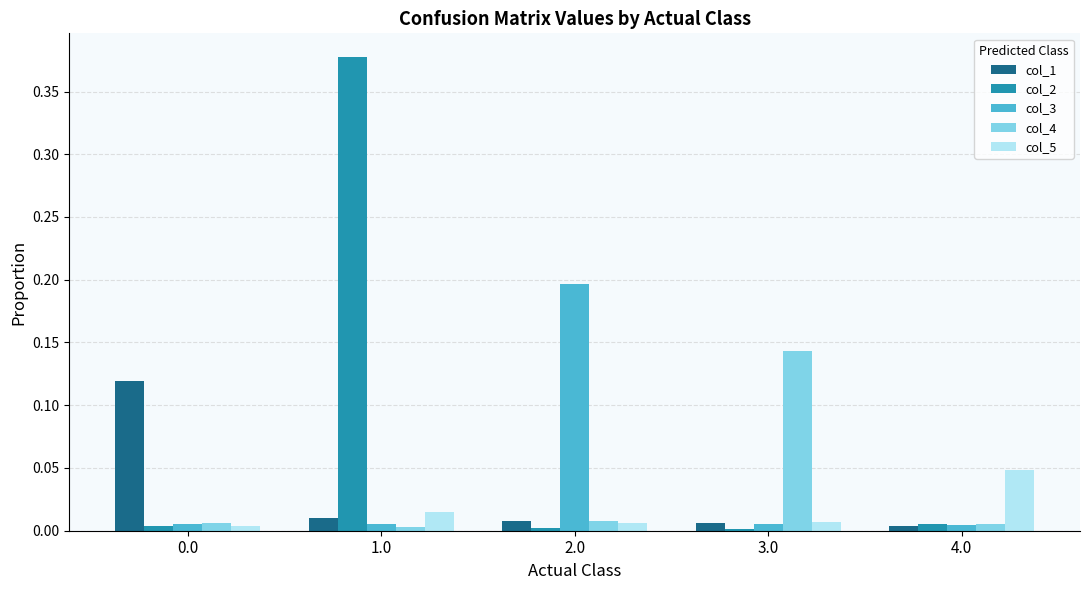

The value of col_1 at 4.0 is 0.0. True or false?

True